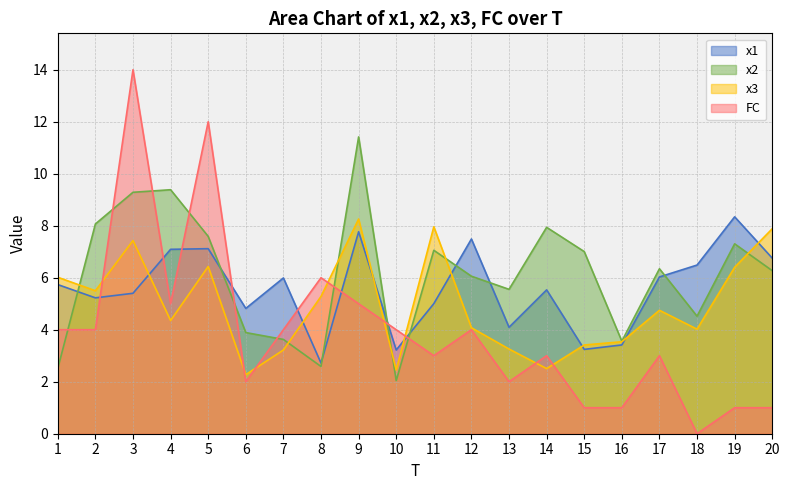

How many interior local peaks does the x1 series have?

6